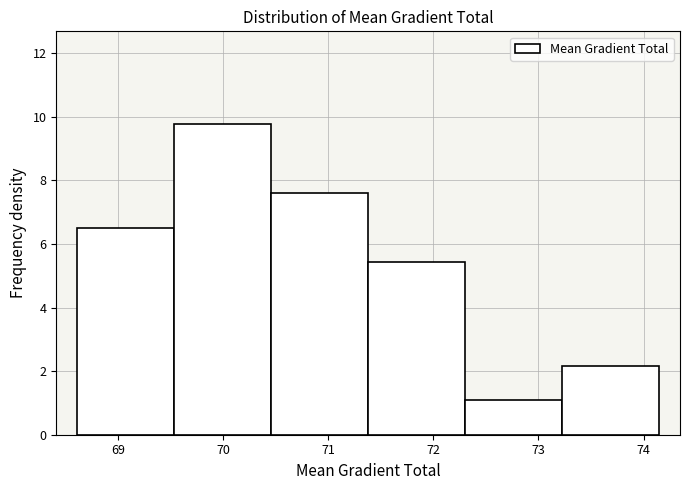

What is the height of the bar covering 73.2 to 74.1 on the x-axis? Neither the bar edges nor the heights are printed on the chart, so give them approximately, as read against the axes.

2.2